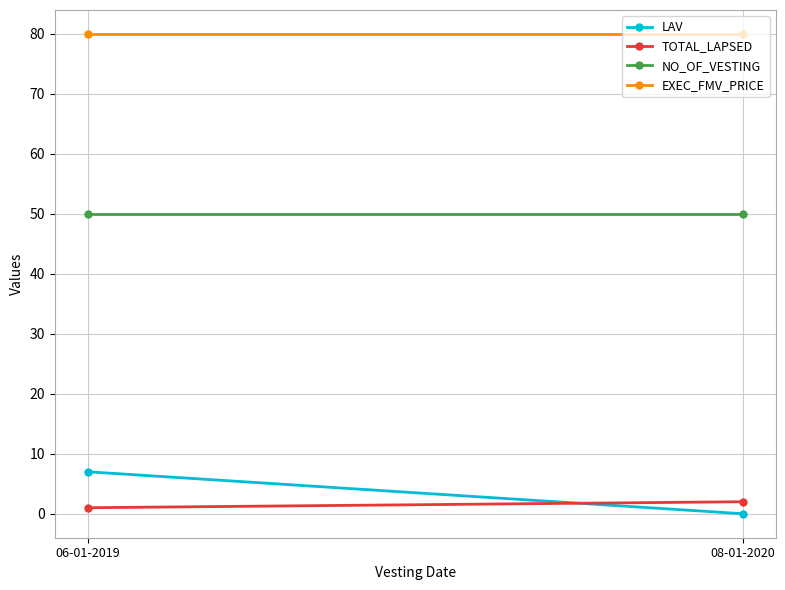

At how many categories does at least one series exceed 69?

2